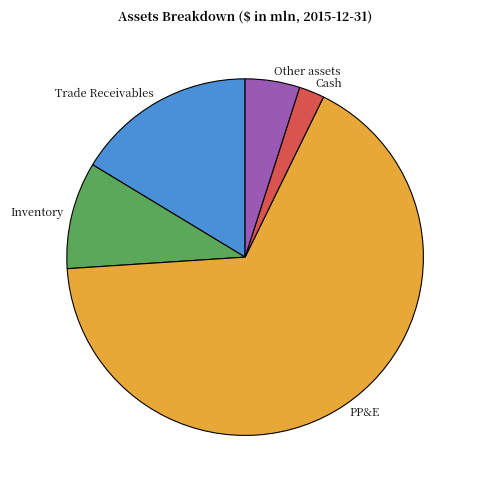

Rank the categories by value from lowest to highest.

Cash, Other assets, Inventory, Trade Receivables, PP&E